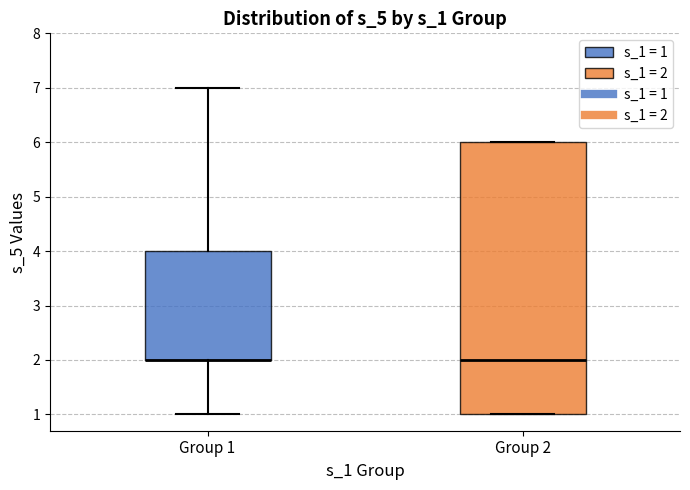

Reading left to right, transcribe this box plot: for each box, give where its median line is, the range the box spans, and where its two whiskers end, as read against the y-axis. The values are not printed on the chart, so give them approximately, as read against the axis.

Group 1: median 2 (drawn on the box's lower edge), box 2 to 4, whiskers 1 to 7
Group 2: median 2, box 1 to 6, whiskers 1 to 6